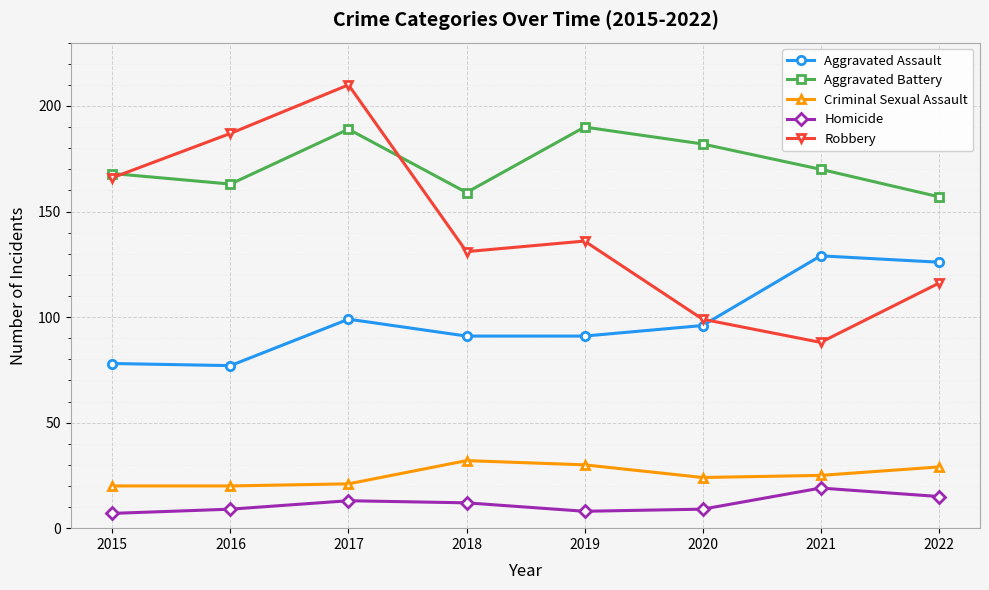

At how many categories does at least one series exceed 54?

8